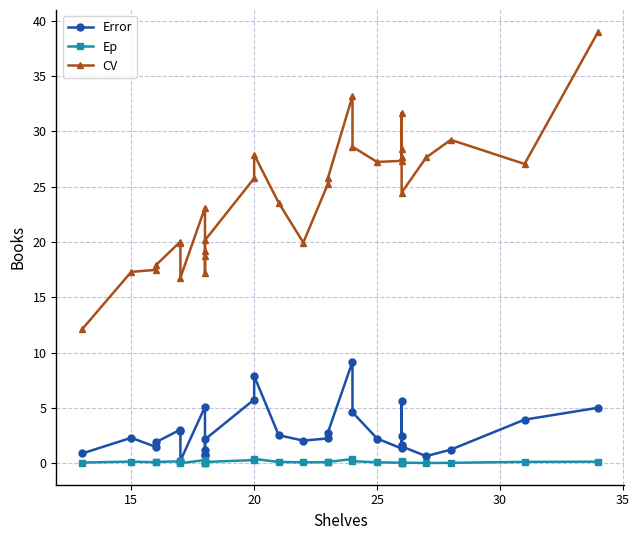

Is the value of Error at 24 greater than the value of CV at 22?

No